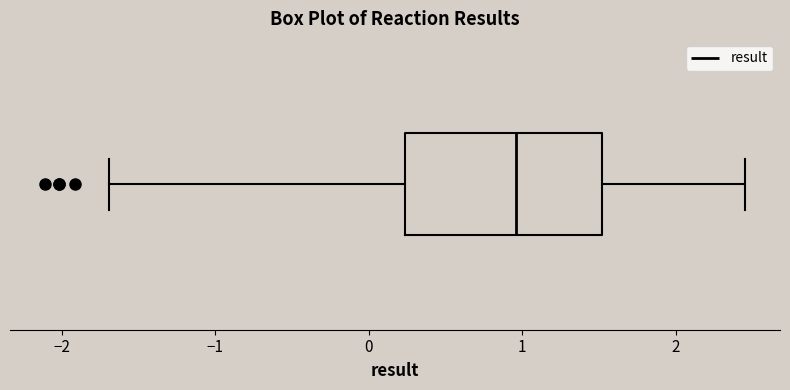

Transcribe this box plot: give where the median line is, the range the box spans, and where the two whiskers end, as read against the x-axis. The values are not printed on the chart, so give them approximately, as read against the axis.

median 1.0, box 0.2 to 1.5, whiskers -1.7 to 2.5